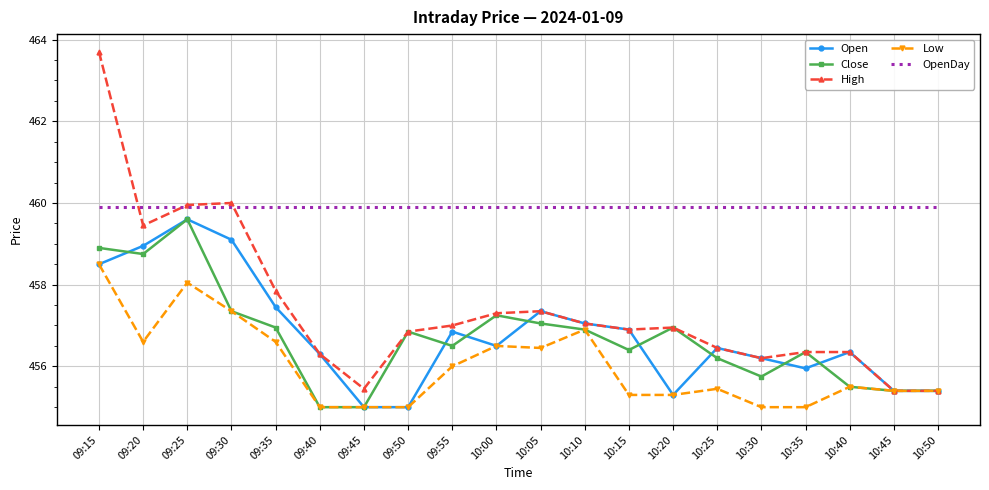

Count the number of data series in this chart.

5